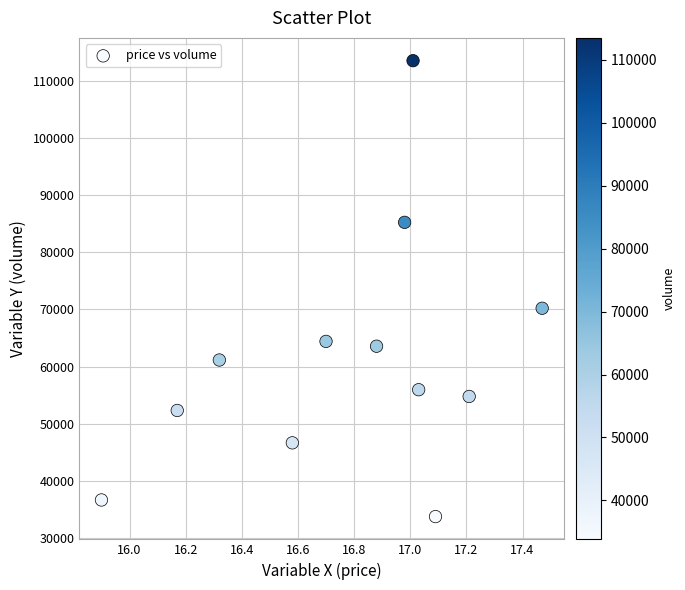

What Y value in the scatter plot is closest to 73648?

70219